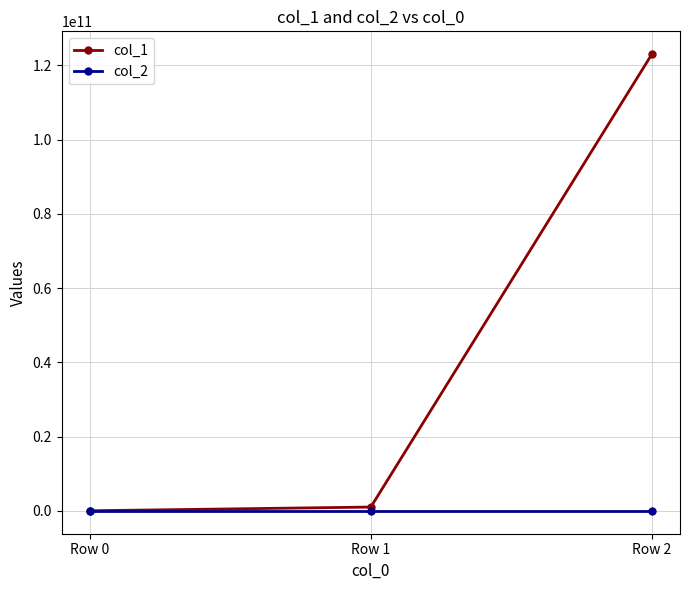

Which series has the widest spread of values?

col_1